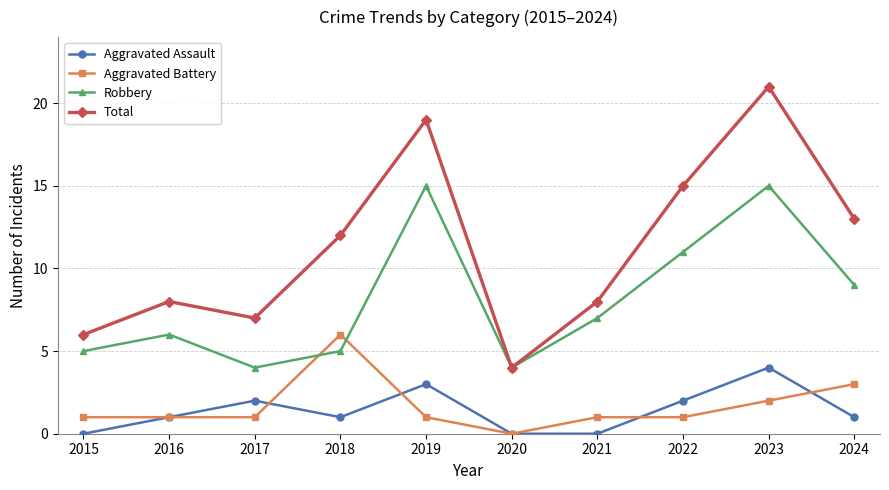

What is the average value of the Aggravated Assault series?

1